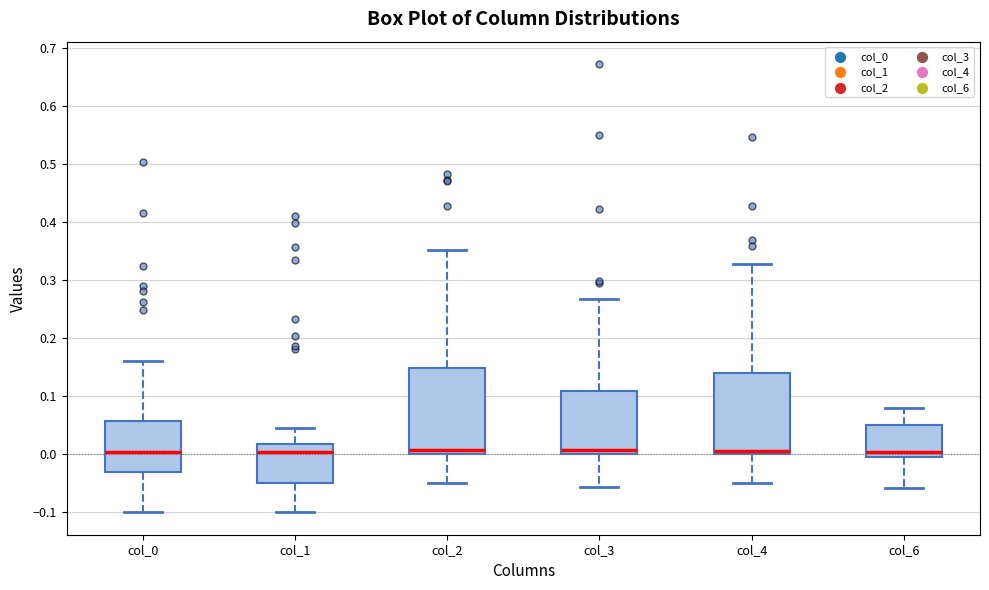

Reading left to right, transcribe this box plot: for each box, give where its median line is, the range the box spans, and where its two whiskers end, as read against the y-axis. The values are not printed on the chart, so give them approximately, as read against the axis.

col_0: median 0.00, box -0.03 to 0.06, whiskers -0.10 to 0.16
col_1: median 0.00, box -0.05 to 0.02, whiskers -0.10 to 0.05
col_2: median 0.01, box 0.00 to 0.15, whiskers -0.05 to 0.35
col_3: median 0.01, box 0.00 to 0.11, whiskers -0.06 to 0.27
col_4: median 0.01, box 0.00 to 0.14, whiskers -0.05 to 0.33
col_6: median 0.00, box -0.01 to 0.05, whiskers -0.06 to 0.08